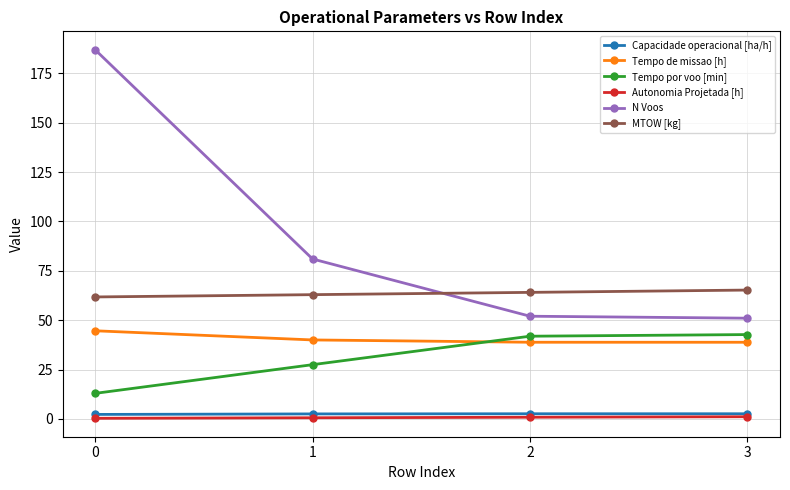

At how many categories does at least one series exceed 58?

4